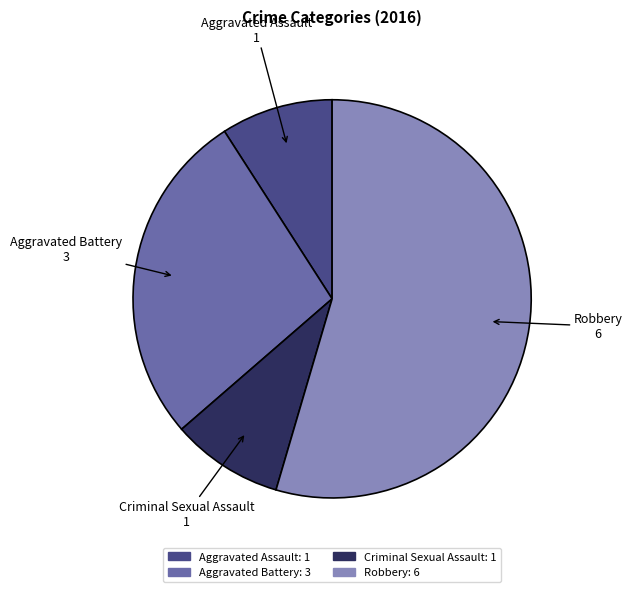

Do Aggravated Battery and Criminal Sexual Assault together represent more than half of the pie?

No